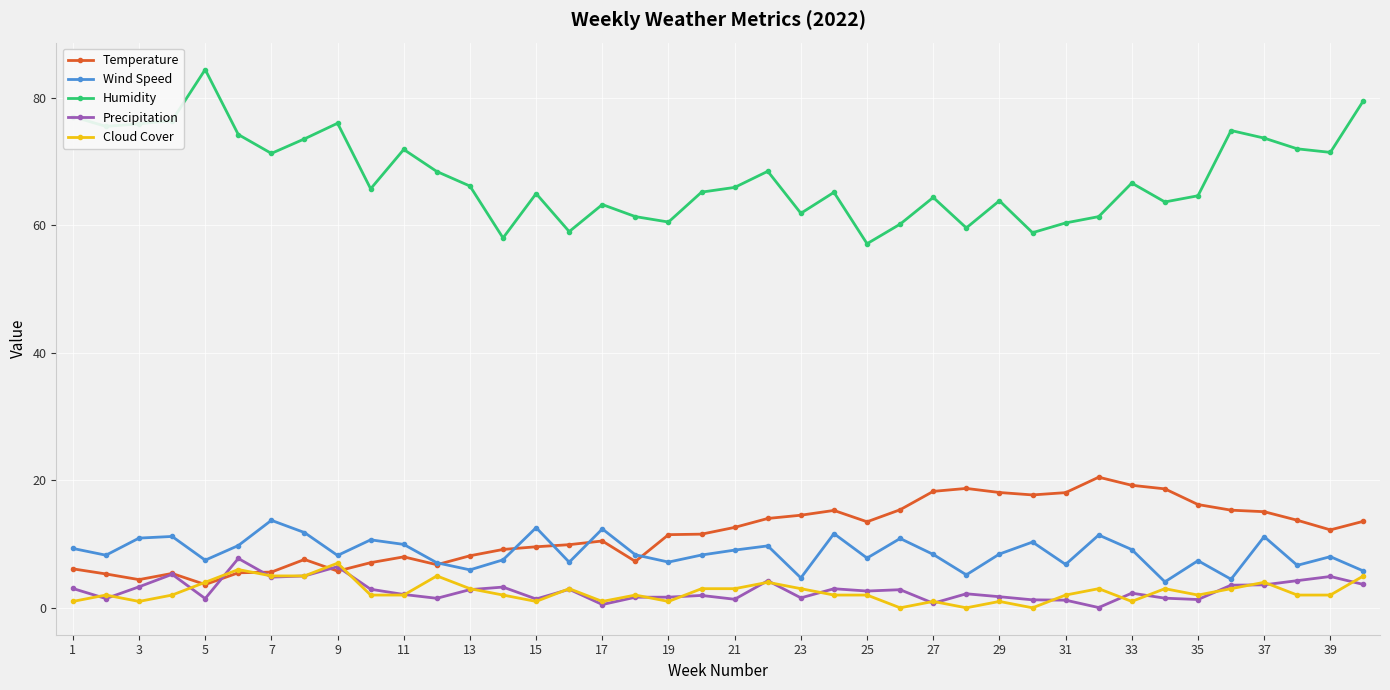

True or false: Wind Speed has more than 2 points higher than both neighbors.

True